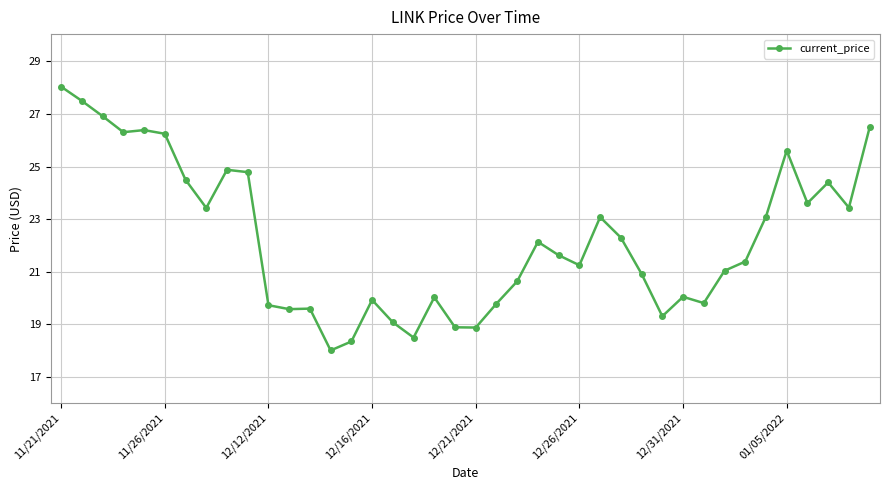

True or false: the data has more than 0 interior local peaks.

True